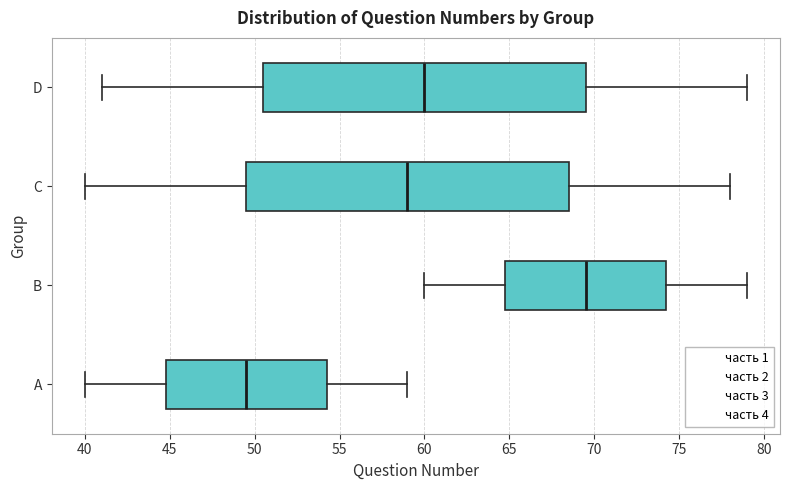

Where does the left whisker of the box for C end on the x-axis? The values are not printed on the chart, so give them approximately, as read against the axis.

40.0